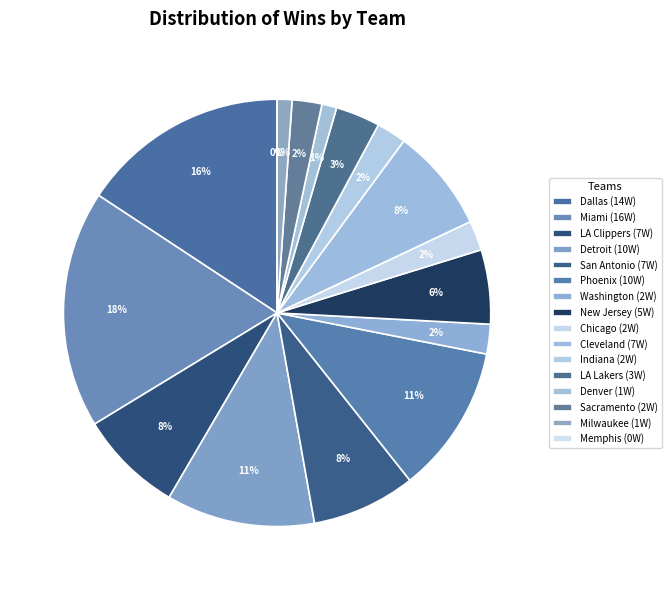

Does San Antonio Spurs represent more than half of the total?

No